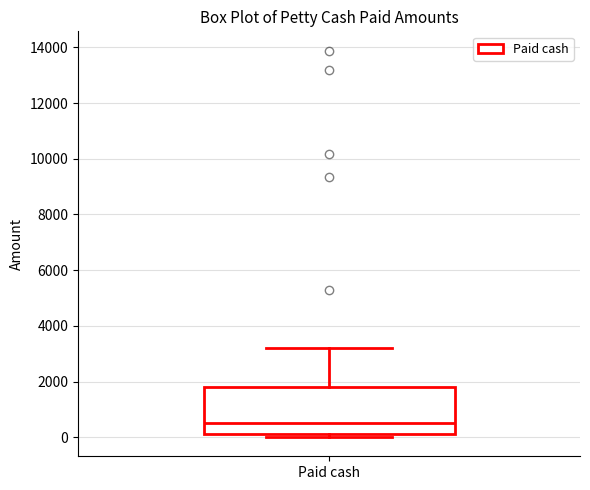

Read this box plot against the y-axis: the position of the median line, the range covered by the box, and the ends of both whiskers. The values are not printed on the chart, so give them approximately, as read against the axis.

median 600, box 200 to 1800, whiskers 0 to 3200